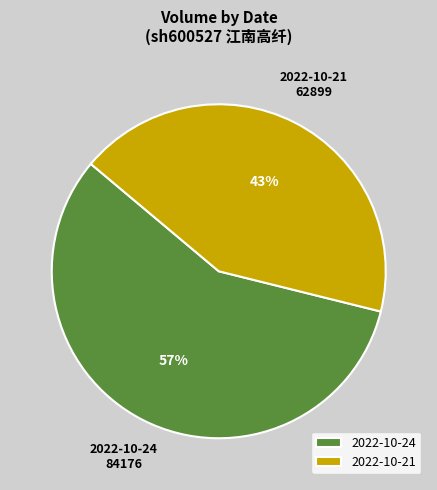

How many slices are in this pie chart?

2